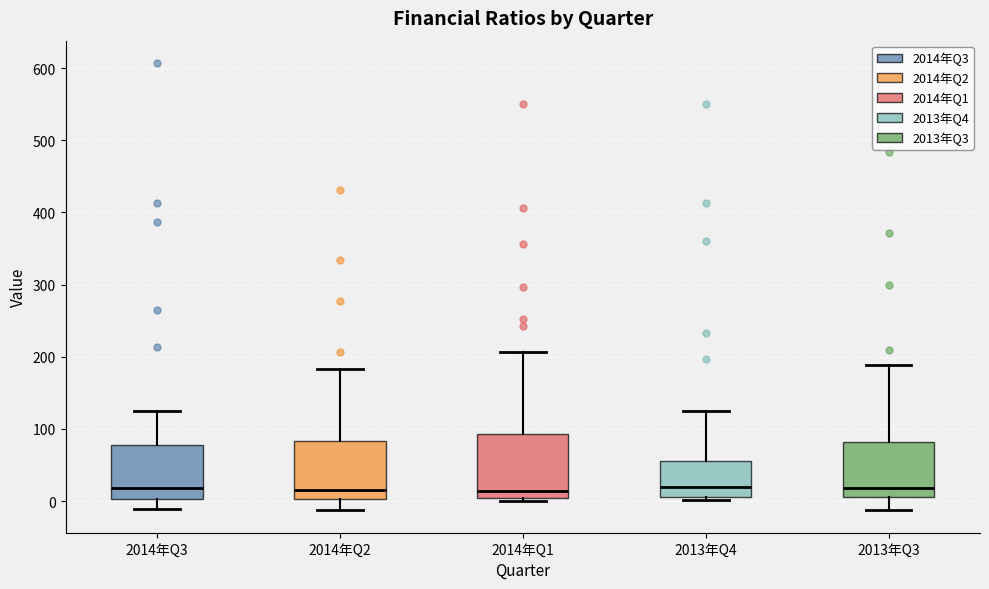

Where is the upper edge of the box for 2014年Q1 on the y-axis? The values are not printed on the chart, so give them approximately, as read against the axis.

90